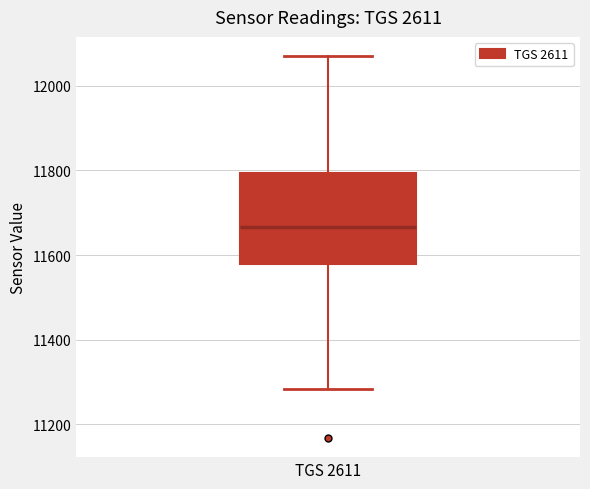

Transcribe this box plot: give where the median line is, the range the box spans, and where the two whiskers end, as read against the y-axis. The values are not printed on the chart, so give them approximately, as read against the axis.

median 11660, box 11580 to 11800, whiskers 11280 to 12080